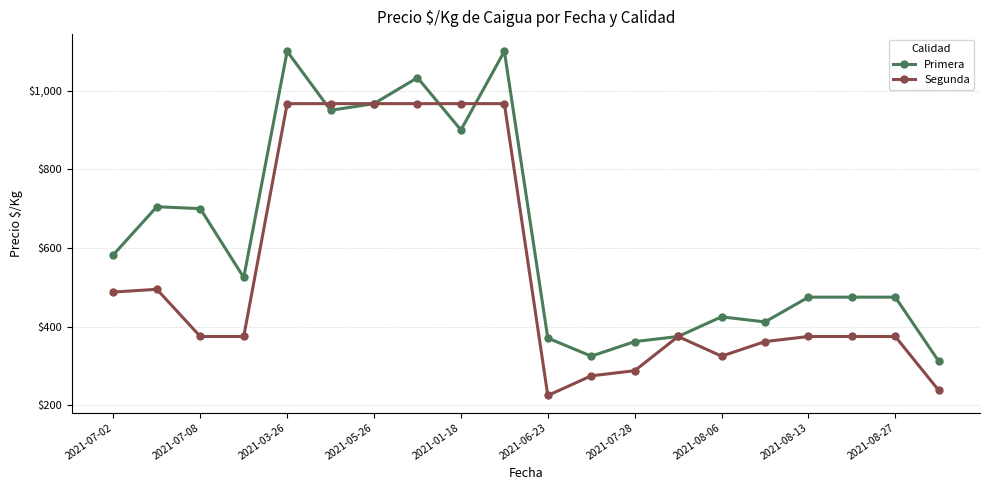

Which series has the widest spread of values?

Primera